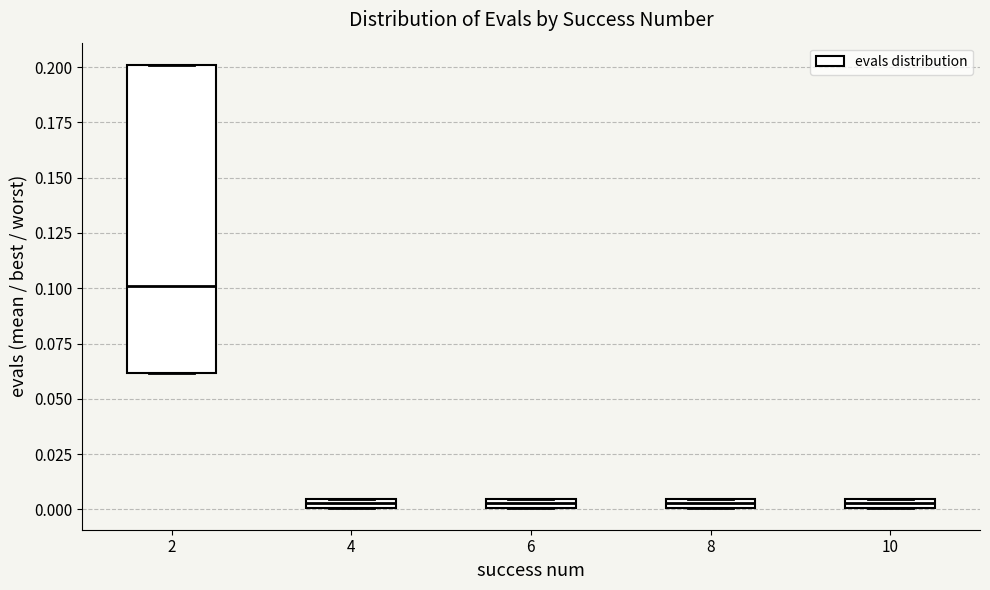

Which box is the tallest, from its lower edge to its upper edge?

2